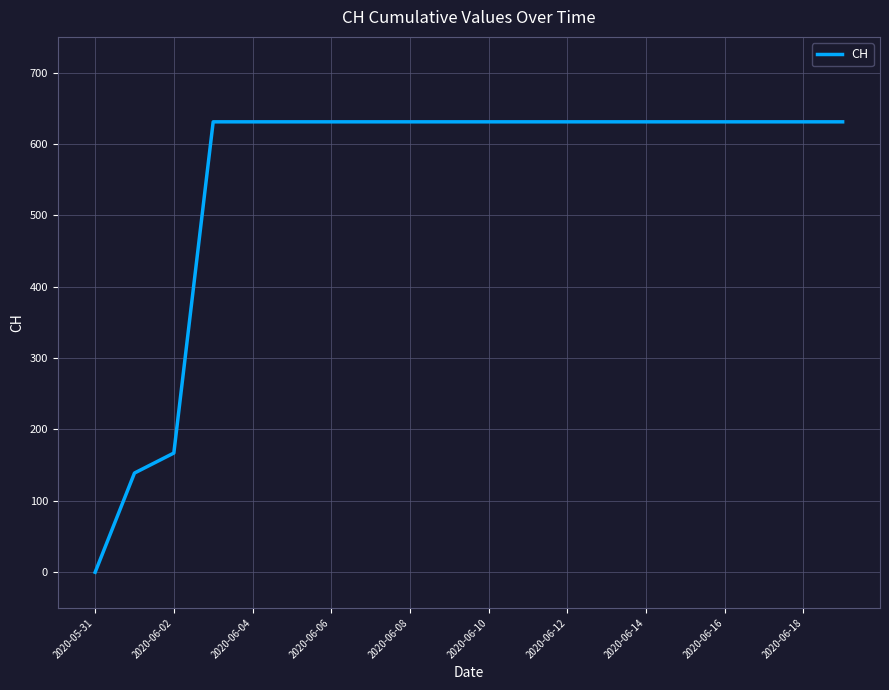

What is the difference between the maximum and second lowest values?

492